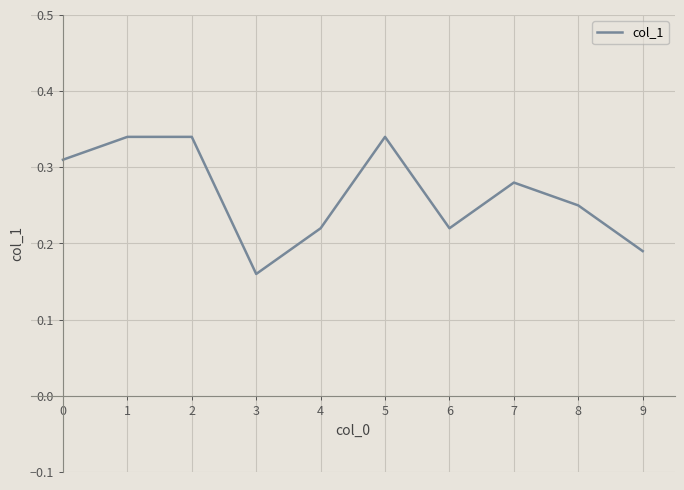

At which label is the value closest to 0?

3